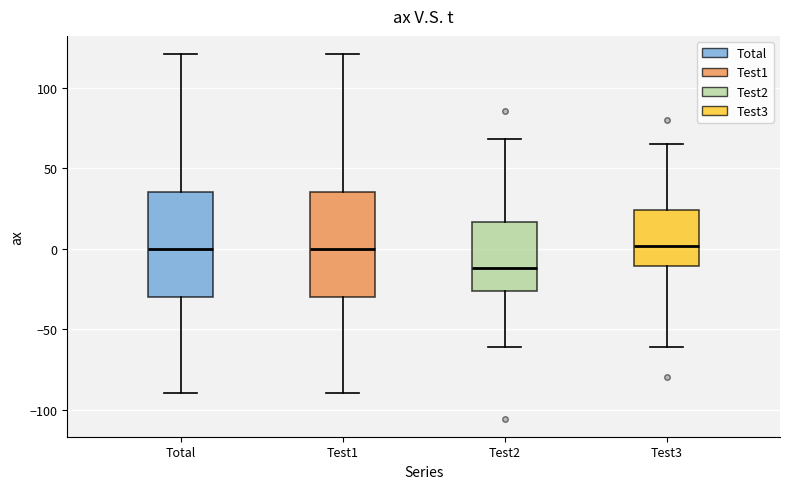

Reading left to right, read every box against the y-axis: the position of its median line, the range the box covers, and the ends of its whiskers. The values are not printed on the chart, so give them approximately, as read against the axis.

Total: median 0, box -30 to 35, whiskers -90 to 120
Test1: median 0, box -30 to 35, whiskers -90 to 120
Test2: median -10, box -25 to 15, whiskers -60 to 70
Test3: median 0, box -10 to 25, whiskers -60 to 65